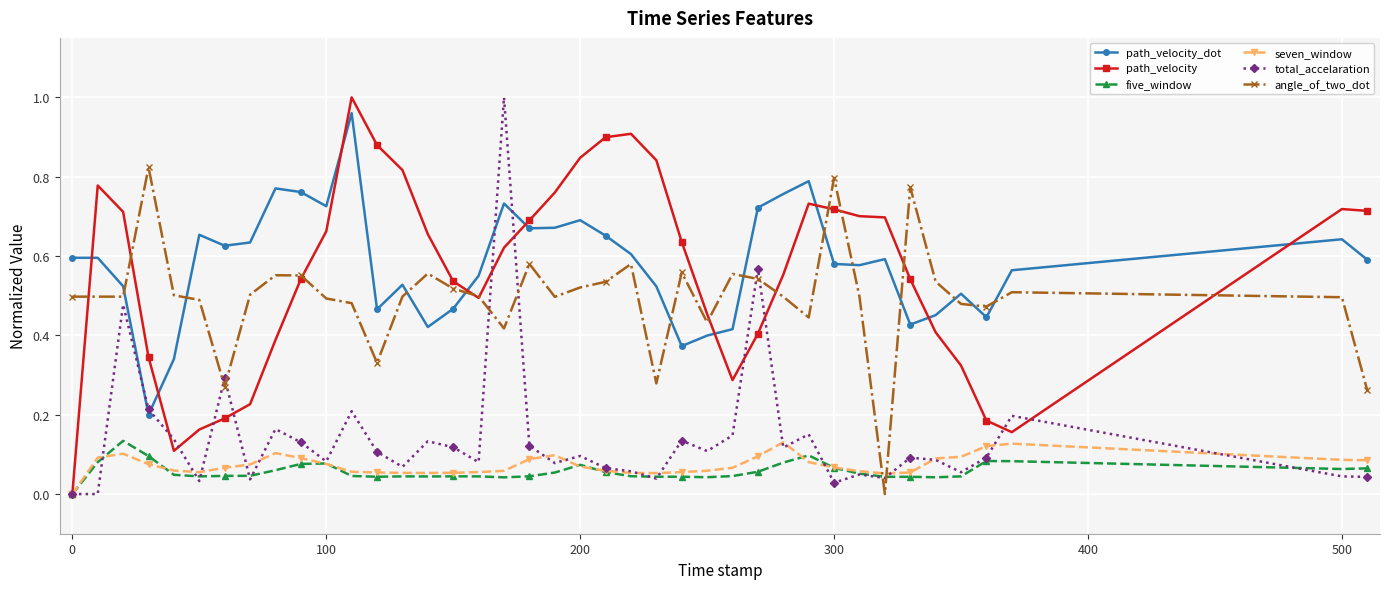

How many times do five_window and angle_of_two_dot cross each other?

2